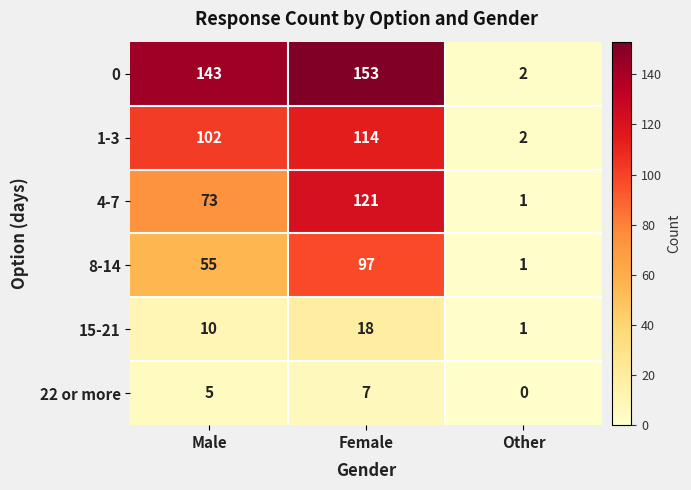

What is the greatest value displayed?

153